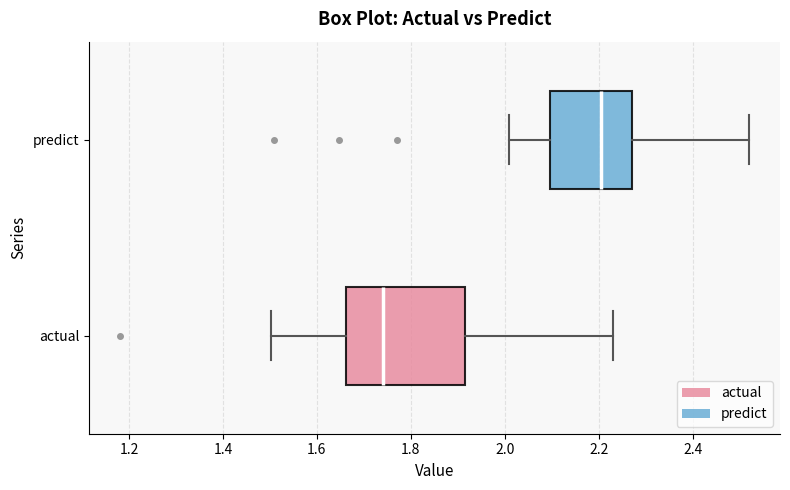

Reading bottom to top, read every box against the x-axis: the position of its median line, the range the box covers, and the ends of its whiskers. The values are not printed on the chart, so give them approximately, as read against the axis.

actual: median 1.74, box 1.66 to 1.92, whiskers 1.50 to 2.24
predict: median 2.20, box 2.10 to 2.28, whiskers 2.00 to 2.52